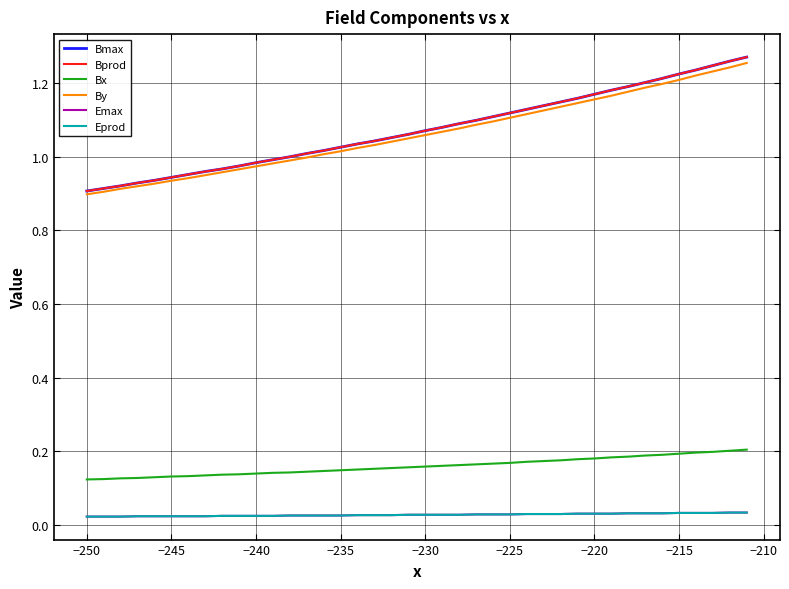

How many lines are shown in the chart?

6